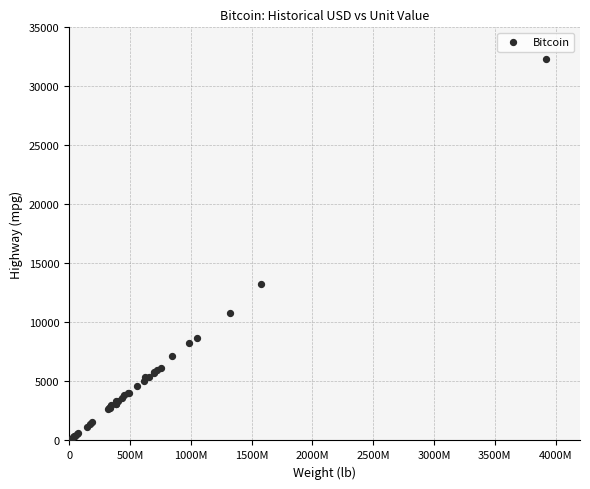

What Y value in the scatter plot is closest to 16160?

13250.0